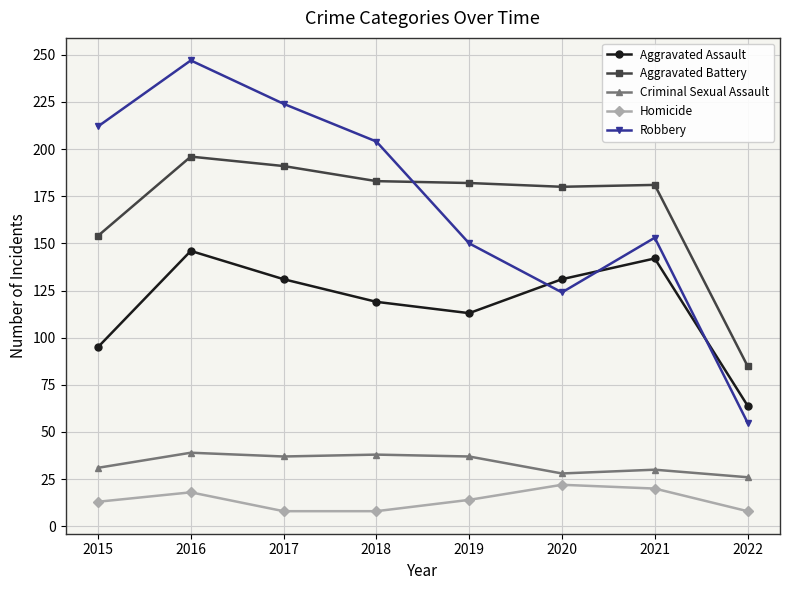

Does the chart have visible grid lines?

Yes